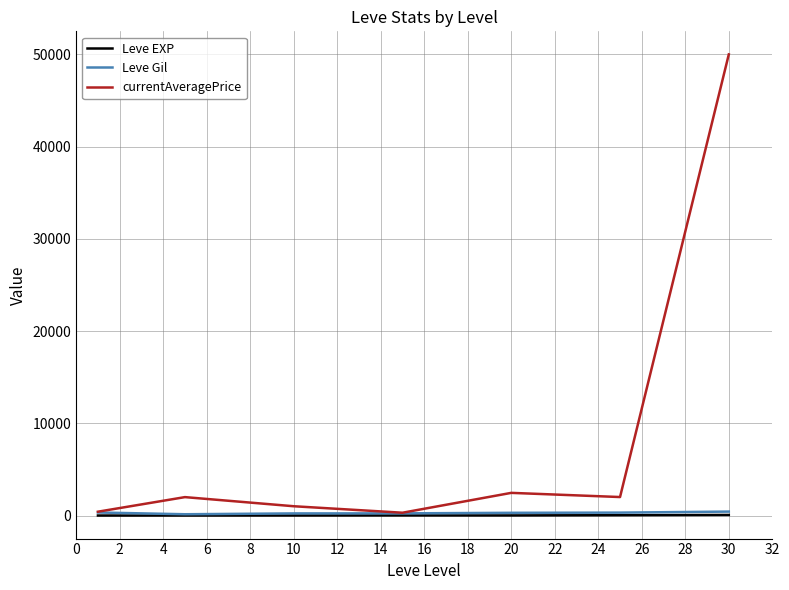

What are all the series names shown in the legend?

Leve EXP, Leve Gil, currentAveragePrice